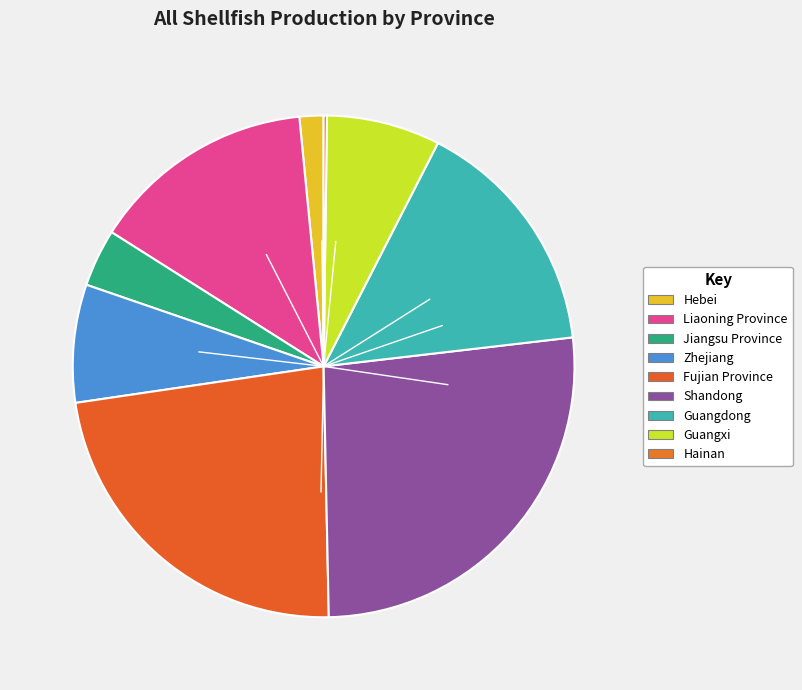

To the nearest percent, what is the average slice percentage?

11%